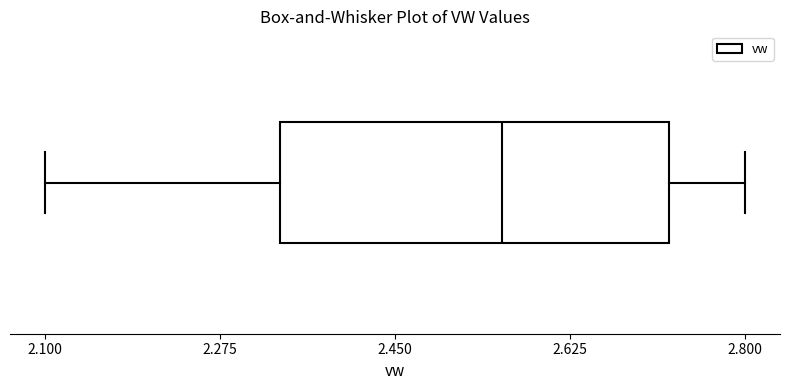

Transcribe this box plot: give where the median line is, the range the box spans, and where the two whiskers end, as read against the x-axis. The values are not printed on the chart, so give them approximately, as read against the axis.

median 2.56, box 2.34 to 2.72, whiskers 2.10 to 2.80